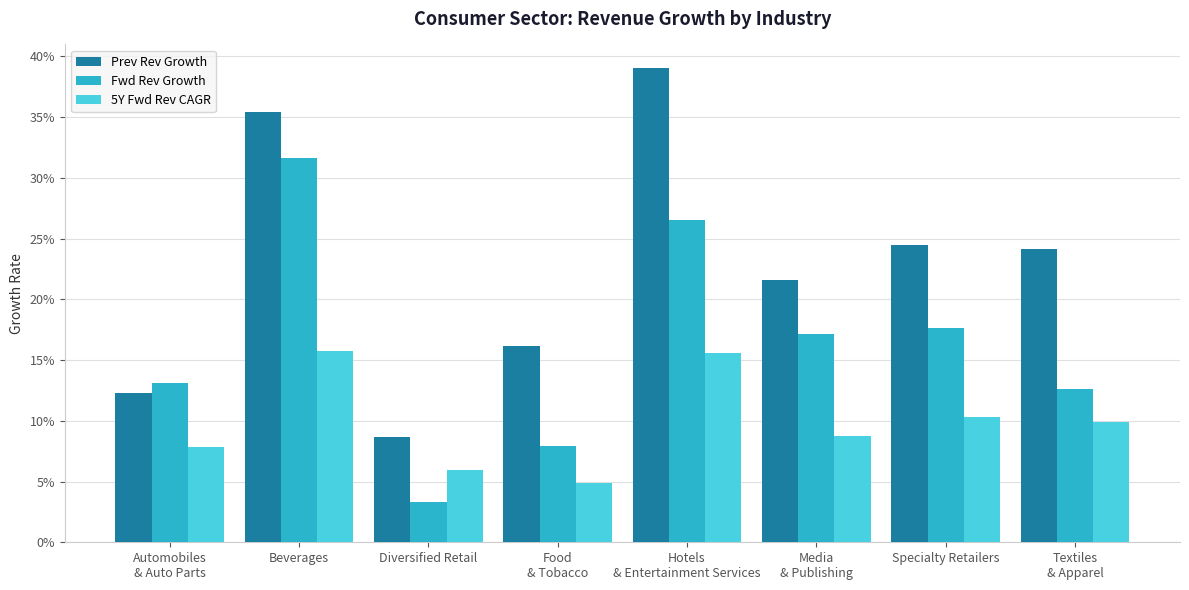

Does the chart contain stacked bars?

No